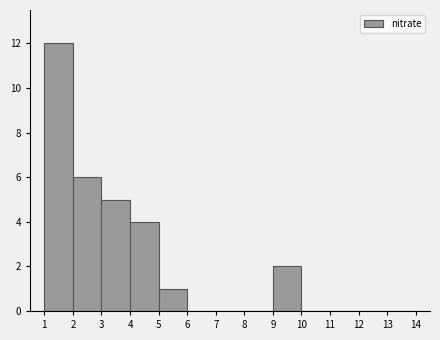

How tall is the bar that spans 9 to 10 on the x-axis? The values are not printed on the chart, so give them approximately, as read against the axis.

2